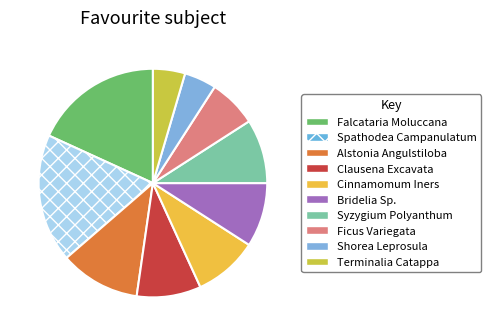

True or false: Ficus Variegata accounts for 1% of the total.

False